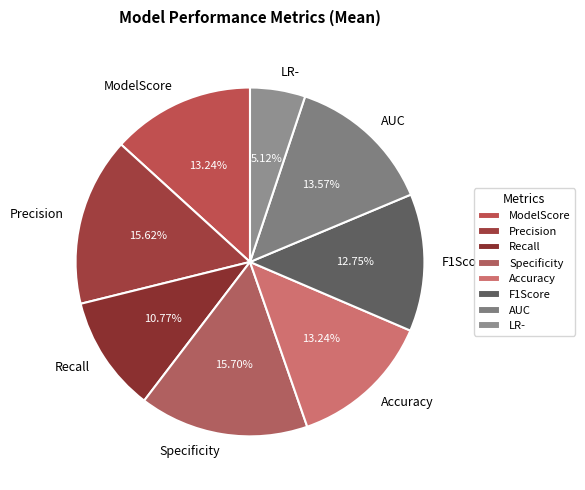

How many segments does this pie chart have?

8